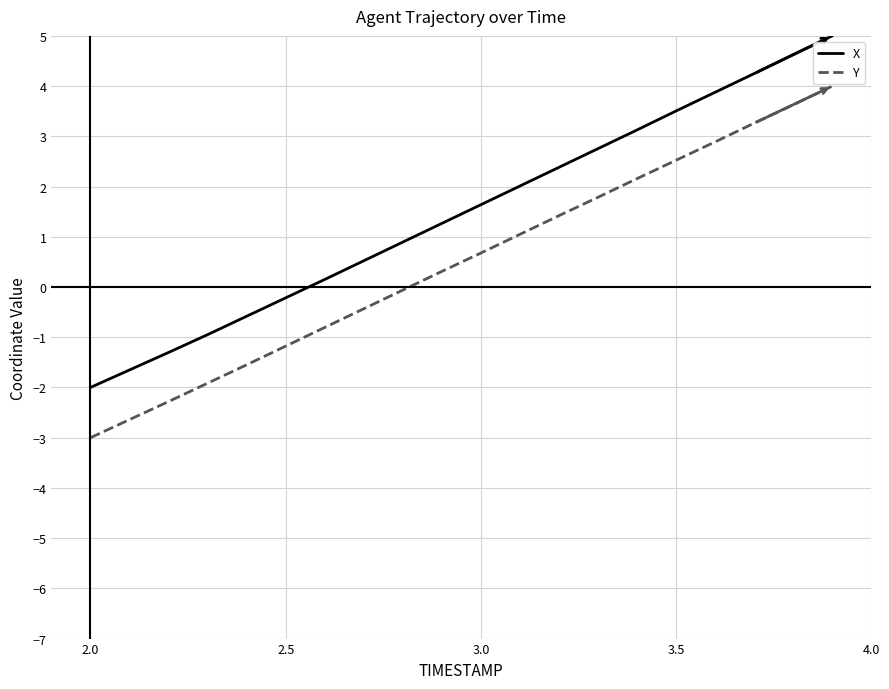

What is the difference between the maximum and minimum values in the Y series?

7.0